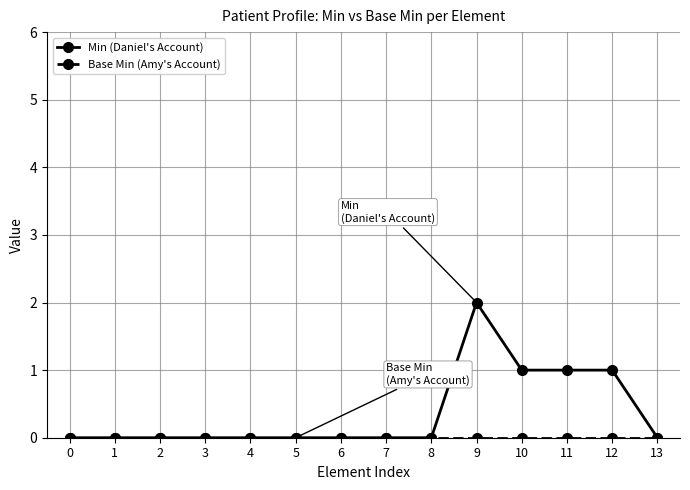

The value of Min (Daniel's Account) at 4 is 0. True or false?

True